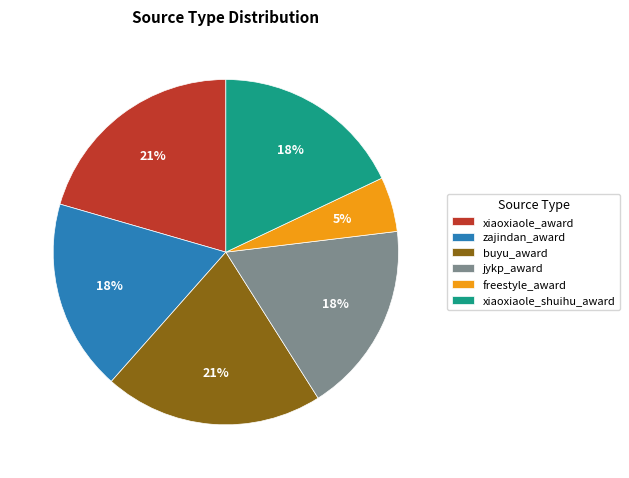

Which slice is the smallest?

freestyle_award